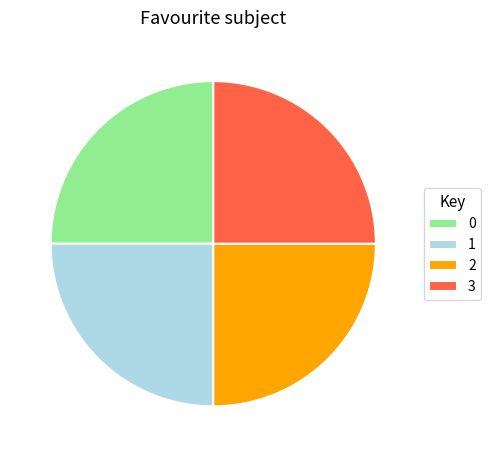

Is 3 the majority of the pie?

No